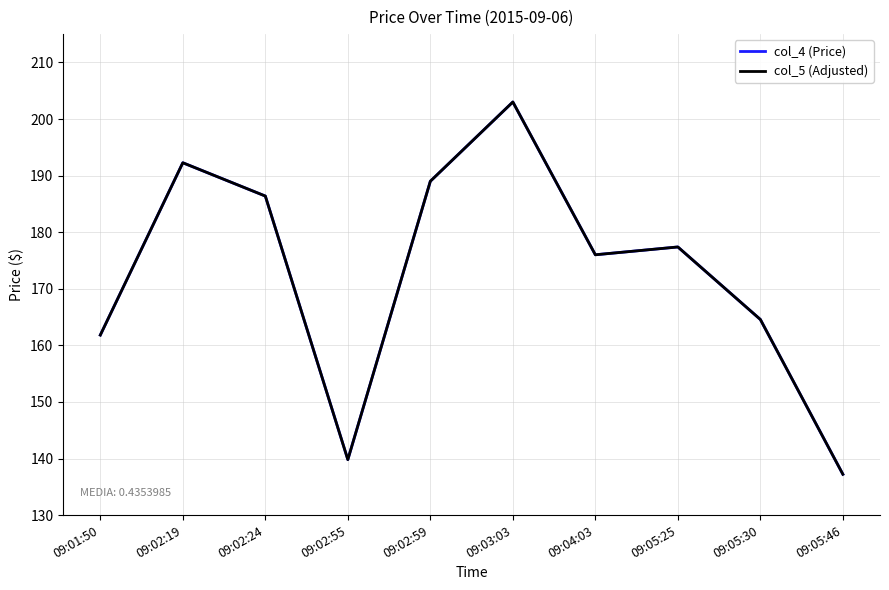

What is the difference between the col_5 (Adjusted) values at 09:03:03 and 09:04:03?

27.0